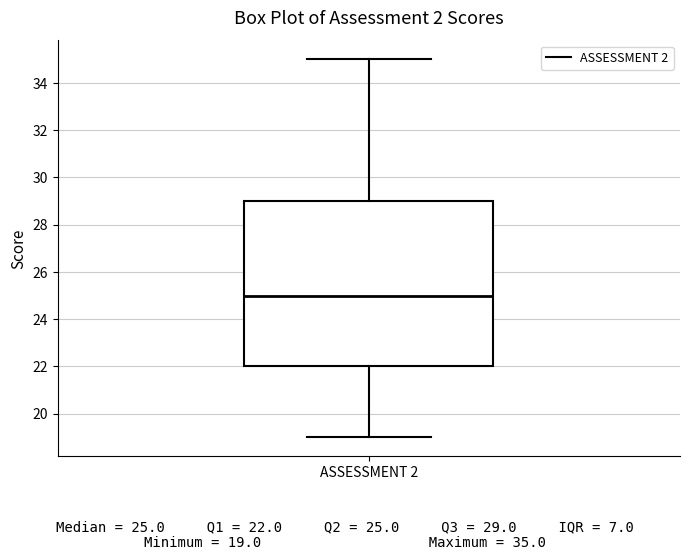

Where does the lower whisker of the box for ASSESSMENT 2 end on the y-axis? The values are not printed on the chart, so give them approximately, as read against the axis.

19